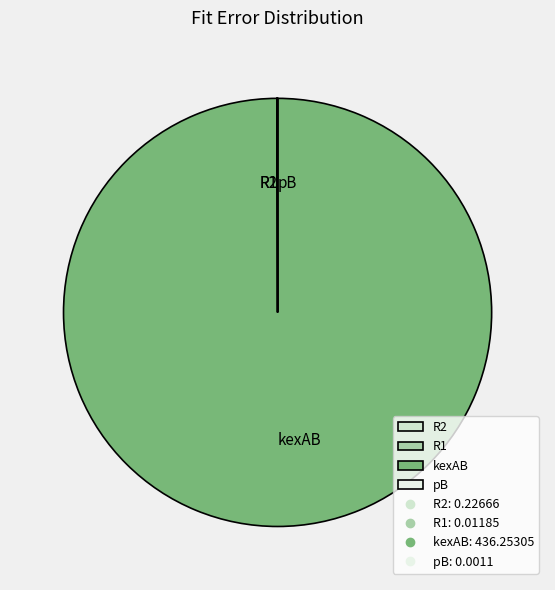

What is the largest slice in the pie chart?

kexAB